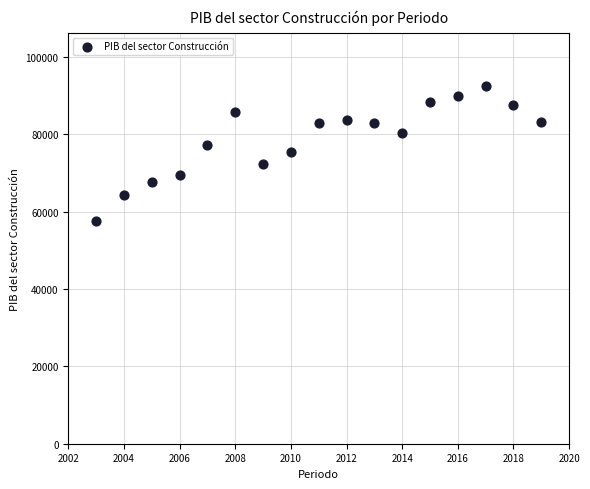

What is the range of X values (max minus min)?

16.0